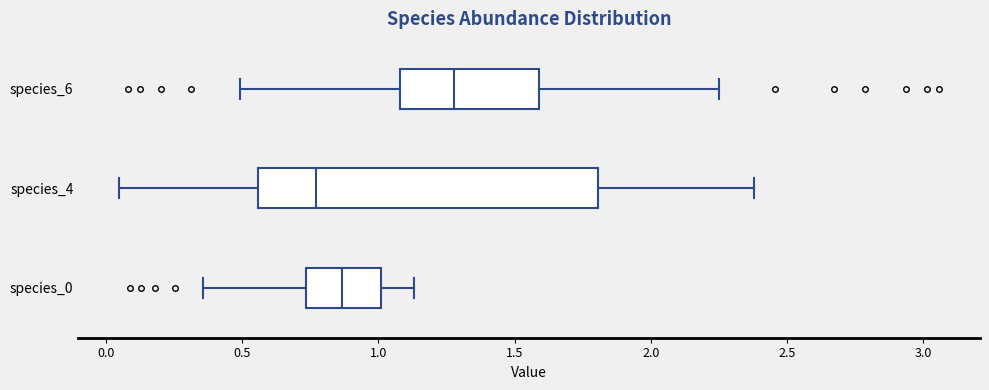

Comparing the boxes themselves (not the whiskers), which one is the widest?

species_4